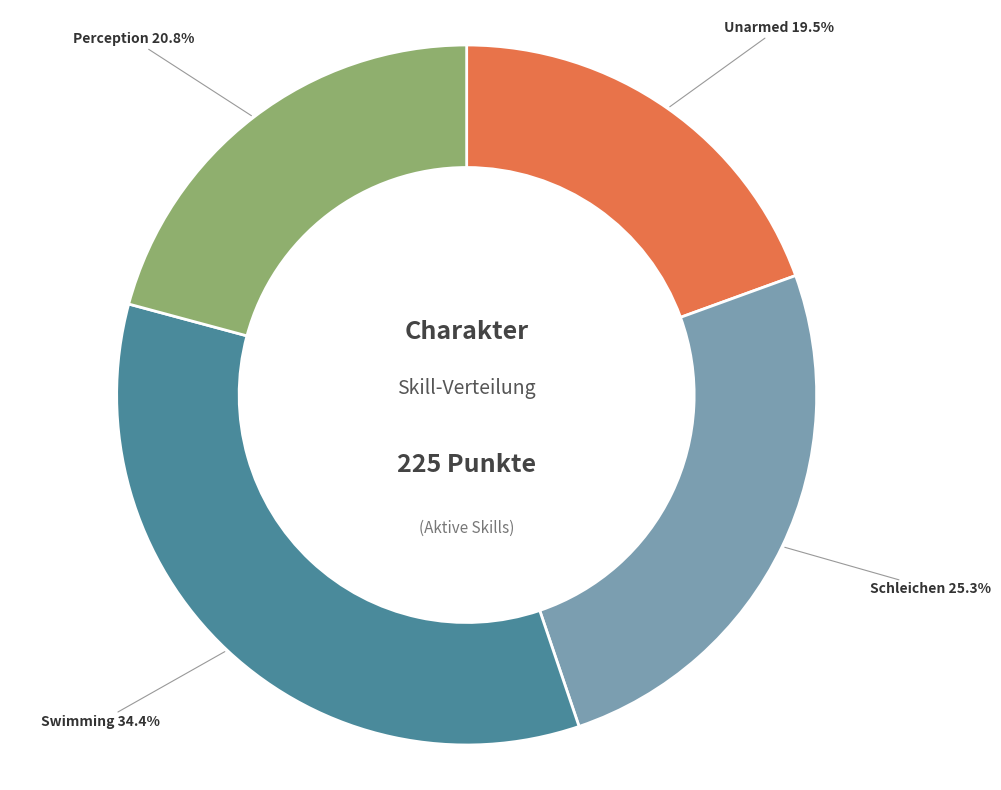

Does any single category account for the majority?

No